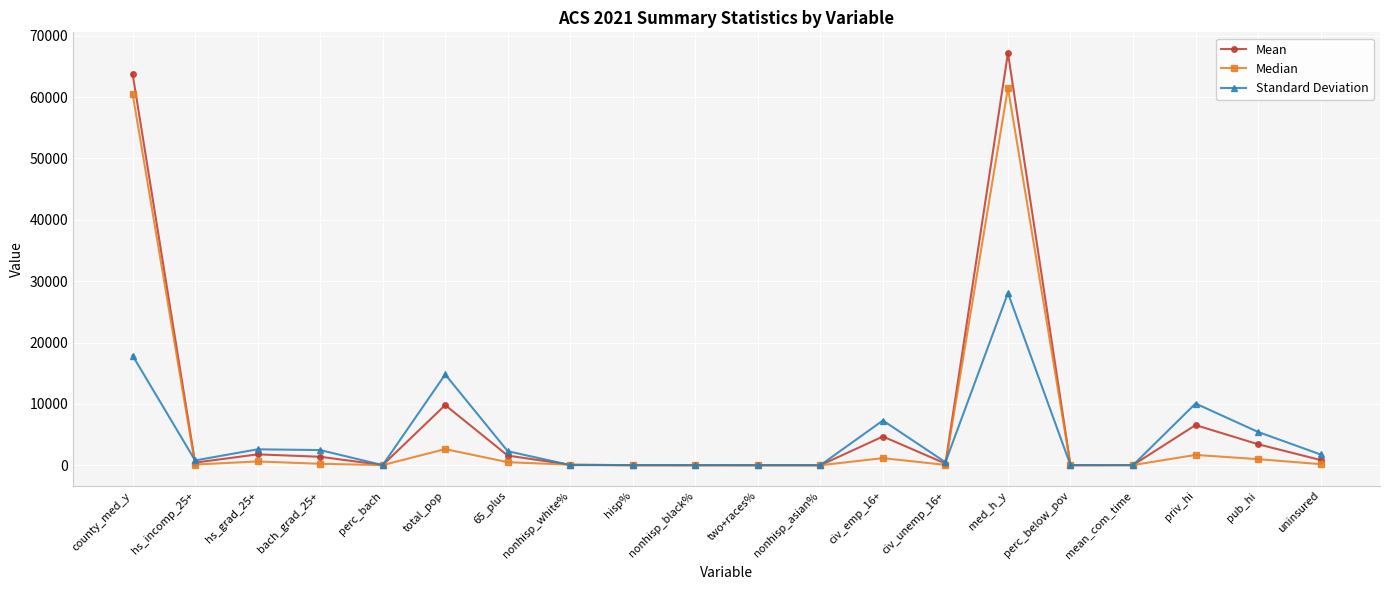

What is the label of the 17th point from the left?

mean_com_time